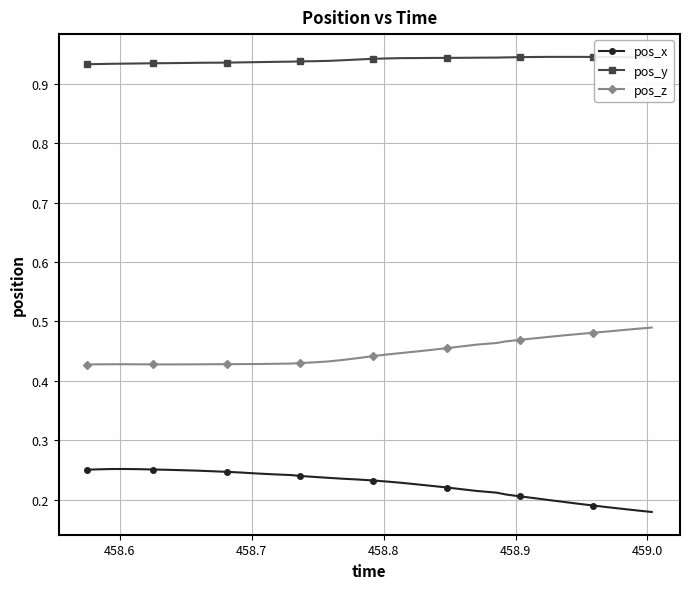

List the series in order of their overall mean, lowest first.

pos_x, pos_z, pos_y